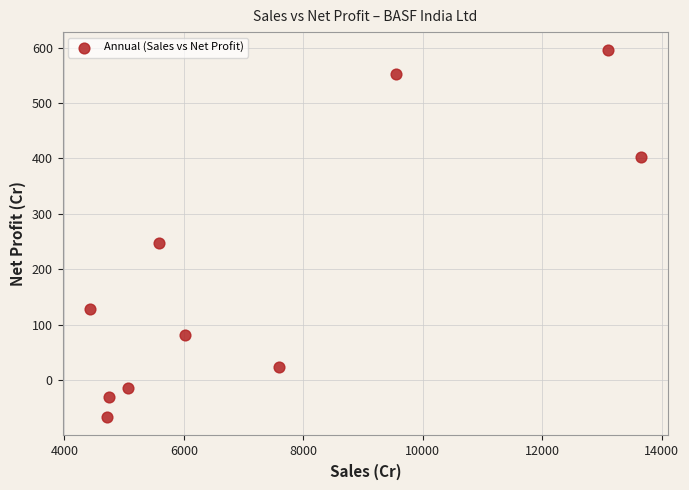

What Y value in the scatter plot is closest to 263?

246.5